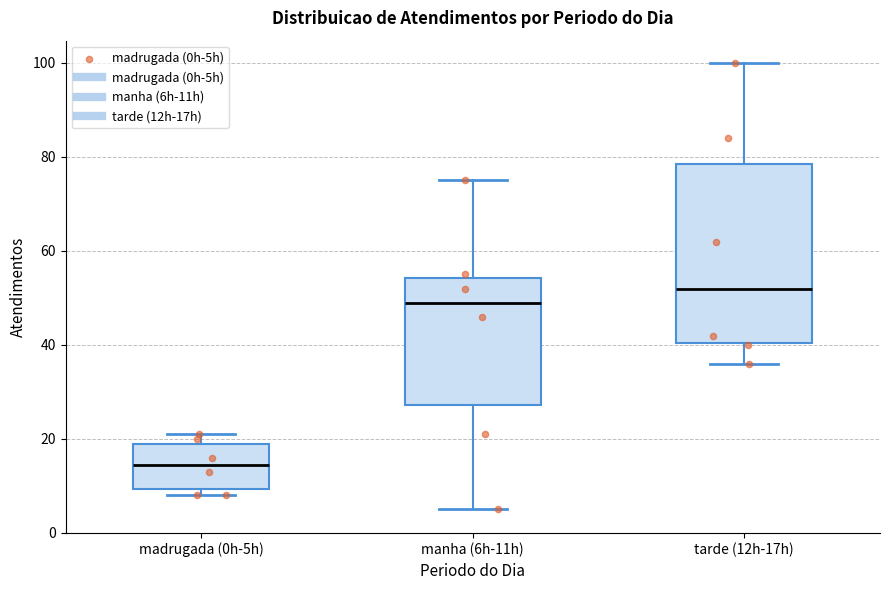

Where is the lower edge of the box for tarde (12h-17h) on the y-axis? The values are not printed on the chart, so give them approximately, as read against the axis.

40